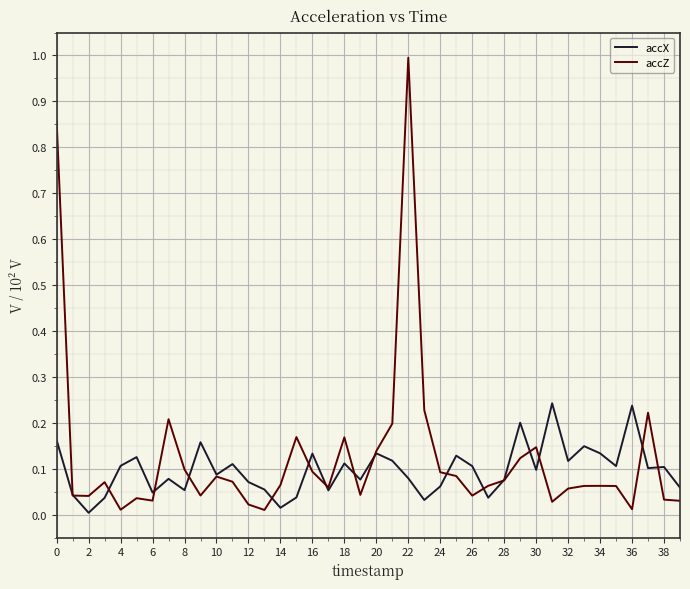

Which series has the widest spread of values?

accZ